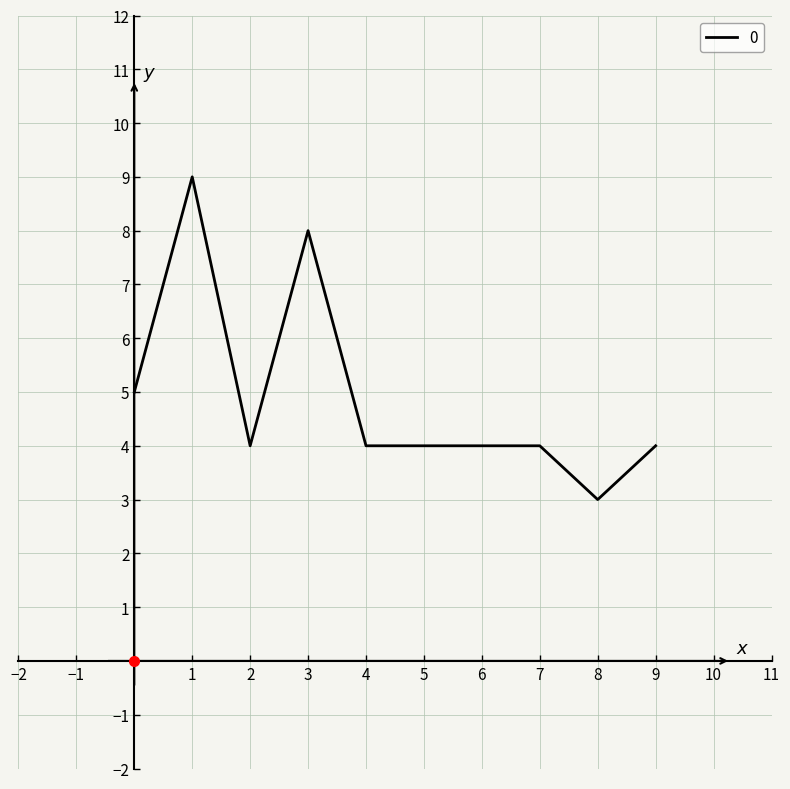

What is the difference between the maximum and minimum values?

6